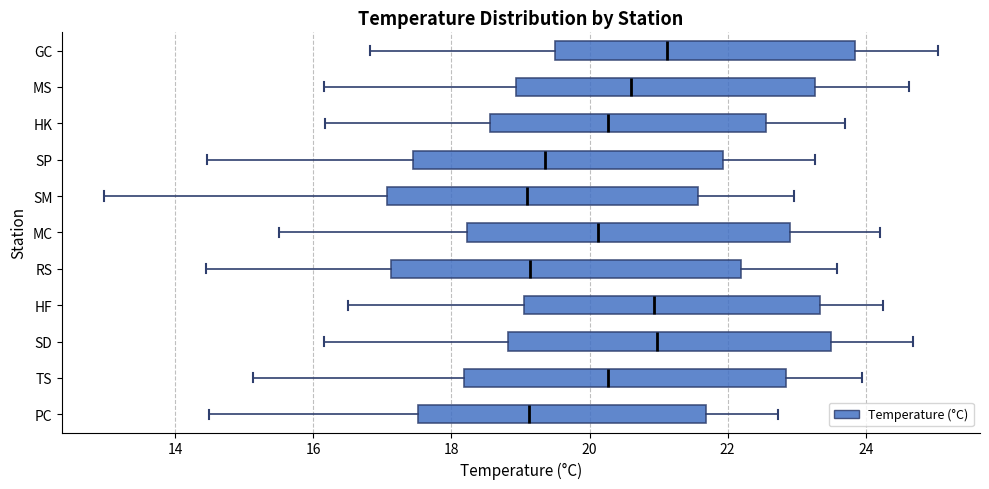

Reading bottom to top, transcribe this box plot: for each box, give where its median line is, the range the box spans, and where its two whiskers end, as read against the x-axis. The values are not printed on the chart, so give them approximately, as read against the axis.

PC: median 19.2, box 17.6 to 21.6, whiskers 14.4 to 22.8
TS: median 20.2, box 18.2 to 22.8, whiskers 15.2 to 24.0
SD: median 21.0, box 18.8 to 23.4, whiskers 16.2 to 24.6
HF: median 21.0, box 19.0 to 23.4, whiskers 16.6 to 24.2
RS: median 19.2, box 17.2 to 22.2, whiskers 14.4 to 23.6
MC: median 20.2, box 18.2 to 23.0, whiskers 15.6 to 24.2
SM: median 19.2, box 17.0 to 21.6, whiskers 13.0 to 23.0
SP: median 19.4, box 17.4 to 22.0, whiskers 14.4 to 23.2
HK: median 20.2, box 18.6 to 22.6, whiskers 16.2 to 23.8
MS: median 20.6, box 19.0 to 23.2, whiskers 16.2 to 24.6
GC: median 21.2, box 19.6 to 23.8, whiskers 16.8 to 25.0